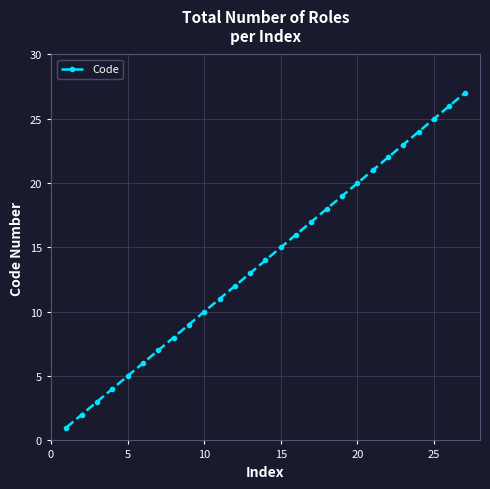

How many lines are shown in the chart?

1